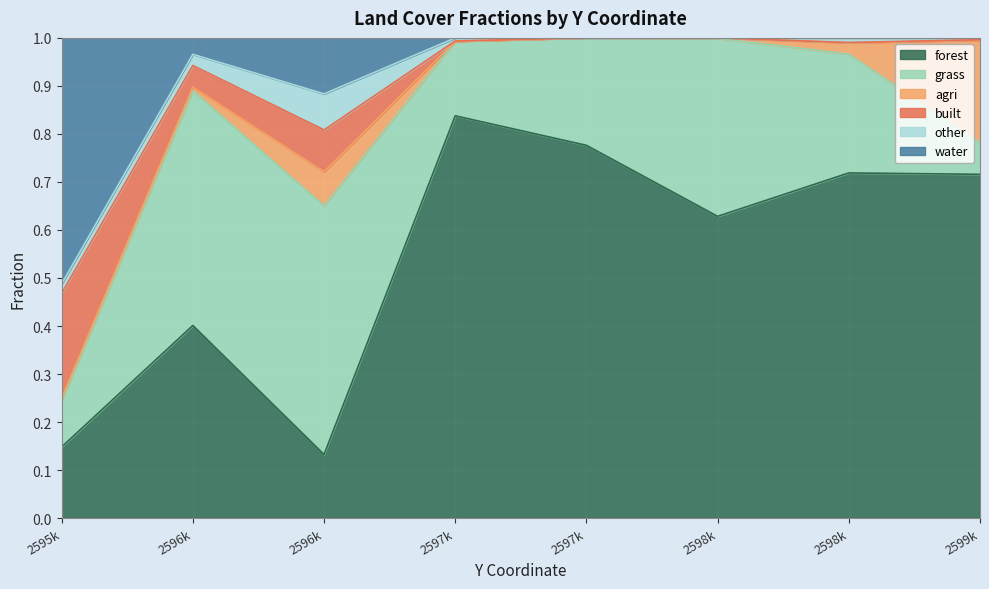

What are all the series names shown in the legend?

forest, grass, agri, built, other, water